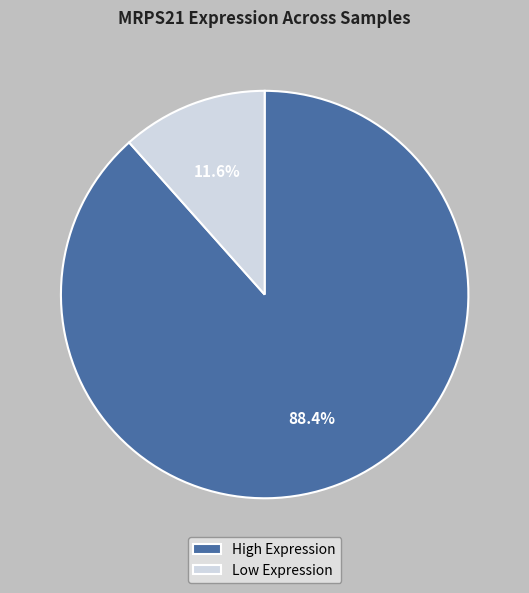

Which has a higher value, High Expression or Low Expression?

High Expression